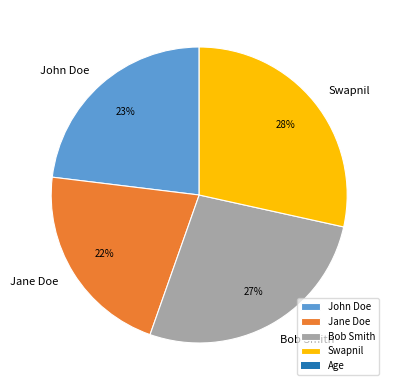

How many segments does this pie chart have?

4